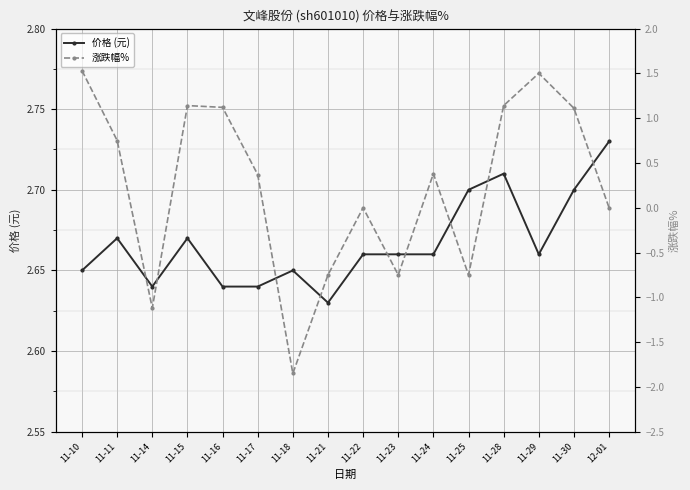

Reading left to right, extract all data points from this chart.

价格 (元): 11-10=2.6	11-11=2.7	11-14=2.6	11-15=2.7	11-16=2.6	11-17=2.6	11-18=2.6	11-21=2.6	11-22=2.7	11-23=2.7	11-24=2.7	11-25=2.7	11-28=2.7	11-29=2.7	11-30=2.7	12-01=2.7
涨跌幅%: 11-10=1.5	11-11=0.8	11-14=-1.1	11-15=1.1	11-16=1.1	11-17=0.4	11-18=-1.9	11-21=-0.8	11-22=0.0	11-23=-0.8	11-24=0.4	11-25=-0.8	11-28=1.1	11-29=1.5	11-30=1.1	12-01=0.0